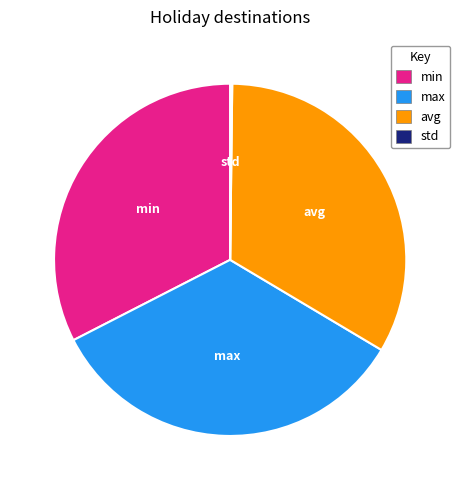

What is the largest slice in the pie chart?

max